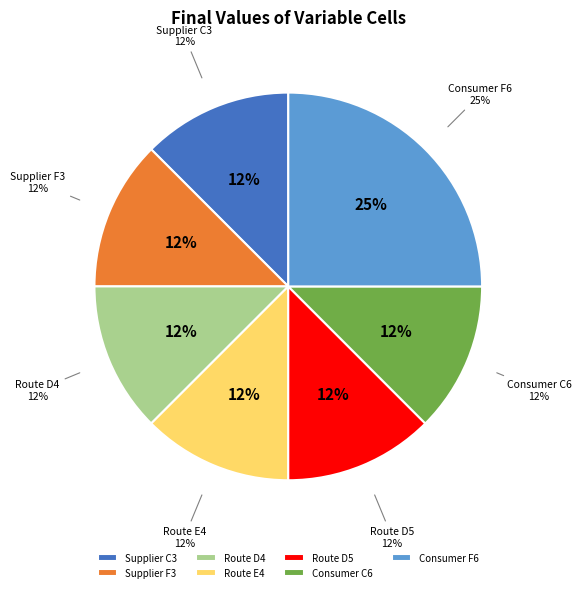

Is the sum of $C$3 Поставщики and $E$4 greater than half?

No